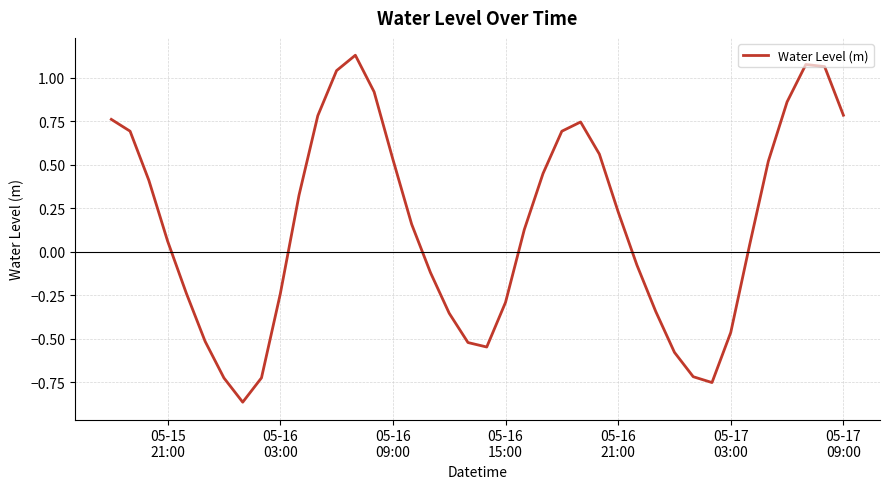

Does the chart display data point markers on the line(s)?

No